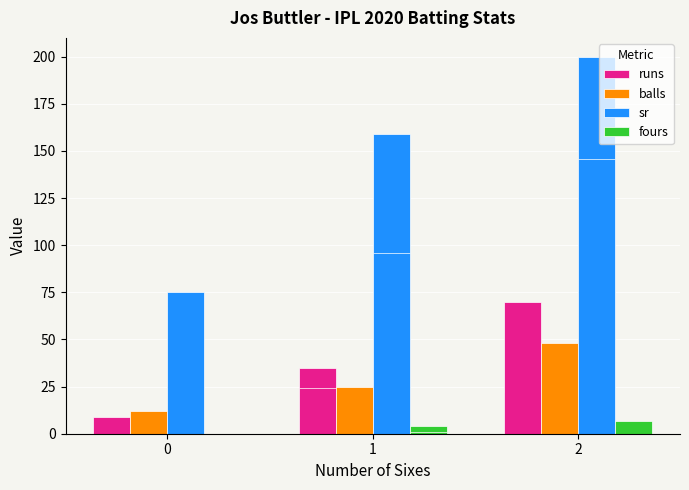

Reading right to left, what are all the values shown in this chart?

runs: 70.0	24.0	35.0	22.0	9.0
balls: 48.0	25.0	22.0	11.0	12.0
sr: 145.8	96.0	159.1	200.0	75.0
fours: 7.0	1.0	4.0	1.0	0.0